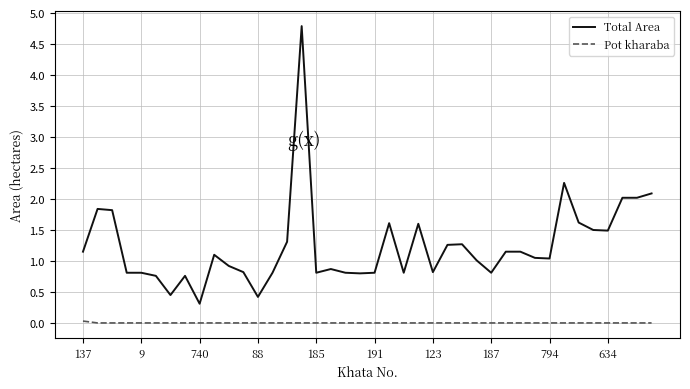

Which series has the widest spread of values?

Total Area